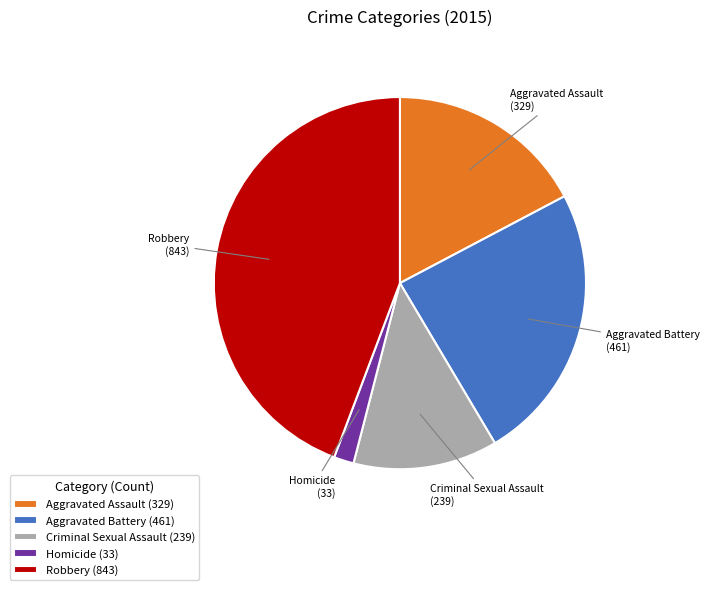

Count the number of slices in the pie.

5